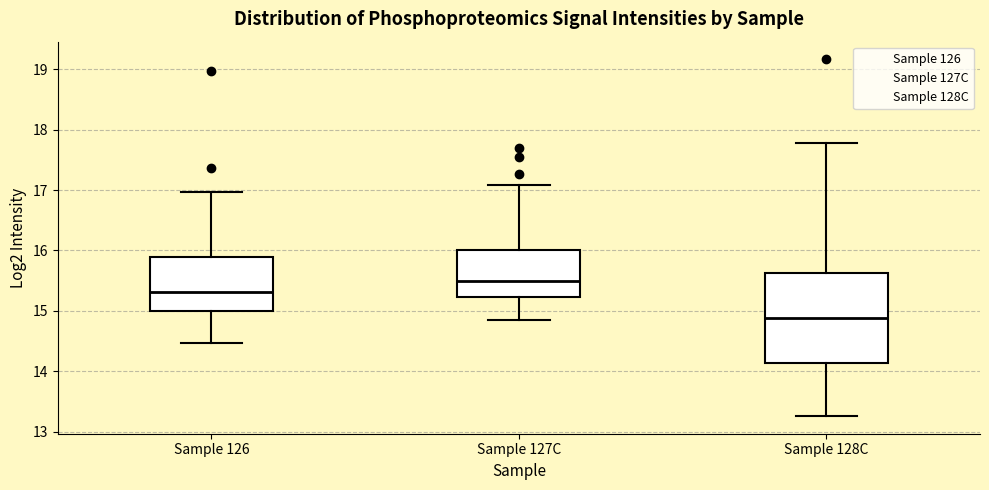

Which box is the tallest, from its lower edge to its upper edge?

Sample 128C